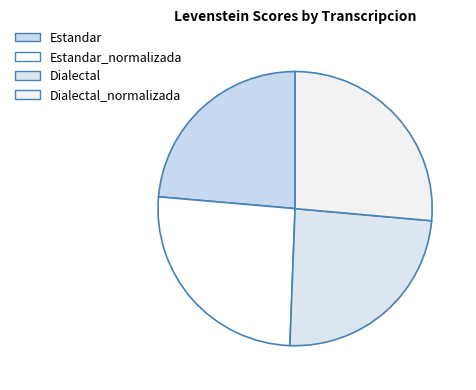

What is the smallest slice in the pie chart?

Estandar